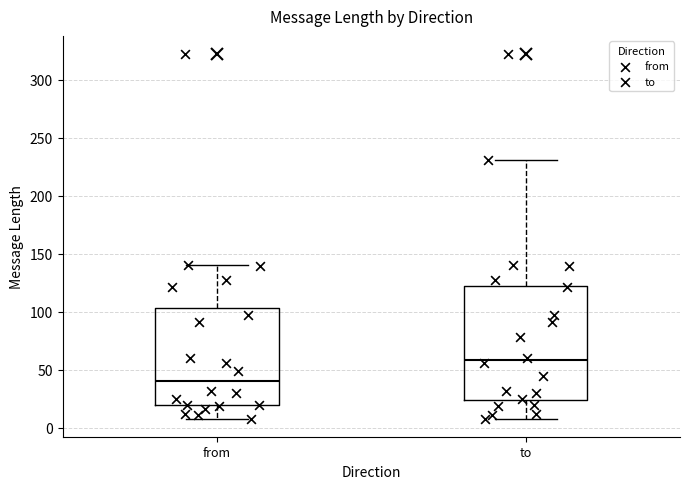

Reading left to right, read every box against the y-axis: the position of its median line, the range the box covers, and the ends of its whiskers. The values are not printed on the chart, so give them approximately, as read against the axis.

from: median 40, box 20 to 105, whiskers 10 to 140
to: median 60, box 25 to 125, whiskers 10 to 230